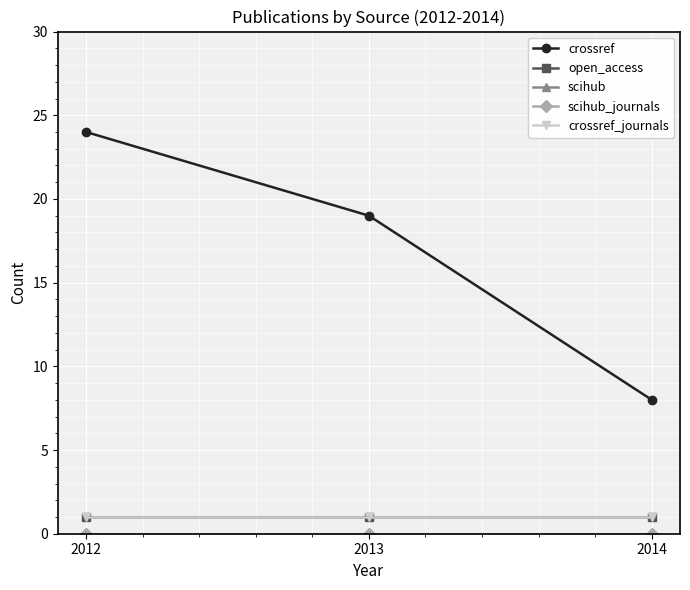

Is this an area chart (filled region under the line)?

No